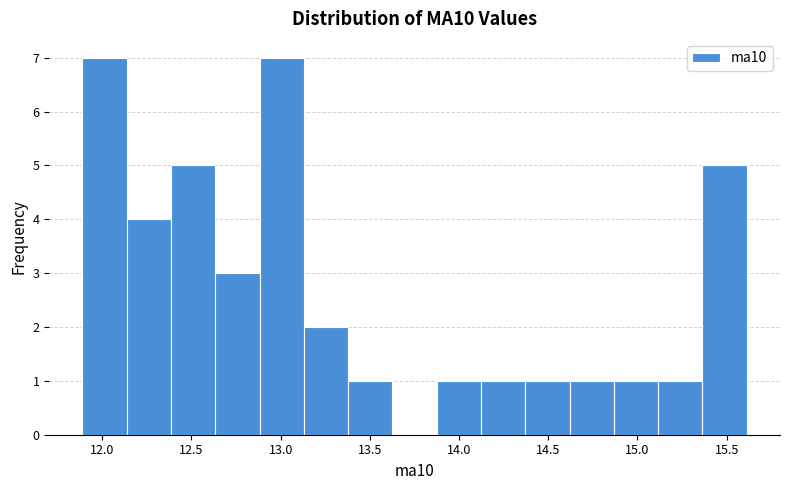

Reading left to right, list every bar in this chart as the range it spans on the x-axis followed by its height. Neither the bar edges nor the heights are printed on the chart, so give them approximately, as read against the axes.

11.90 to 12.15: 7
12.15 to 12.40: 4
12.40 to 12.65: 5
12.65 to 12.90: 3
12.90 to 13.15: 7
13.15 to 13.40: 2
13.40 to 13.65: 1
13.65 to 13.90: 0
13.90 to 14.10: 1
14.10 to 14.35: 1
14.35 to 14.60: 1
14.60 to 14.85: 1
14.85 to 15.10: 1
15.10 to 15.35: 1
15.35 to 15.60: 5